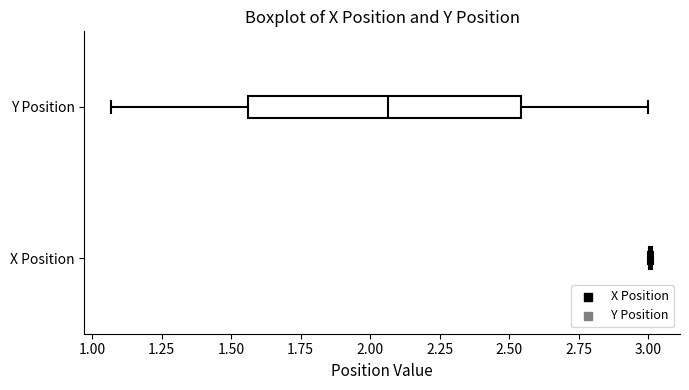

Reading bottom to top, read every box against the x-axis: the position of its median line, the range the box covers, and the ends of its whiskers. The values are not printed on the chart, so give them approximately, as read against the axis.

X Position: box collapsed to a line at 3.00, whiskers 3.00 to 3.00
Y Position: median 2.05, box 1.55 to 2.55, whiskers 1.05 to 3.00